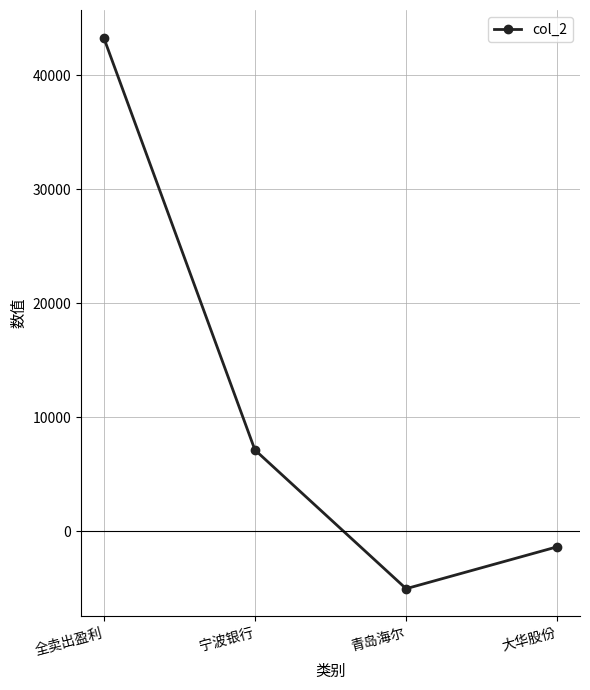

How many lines are shown in the chart?

1